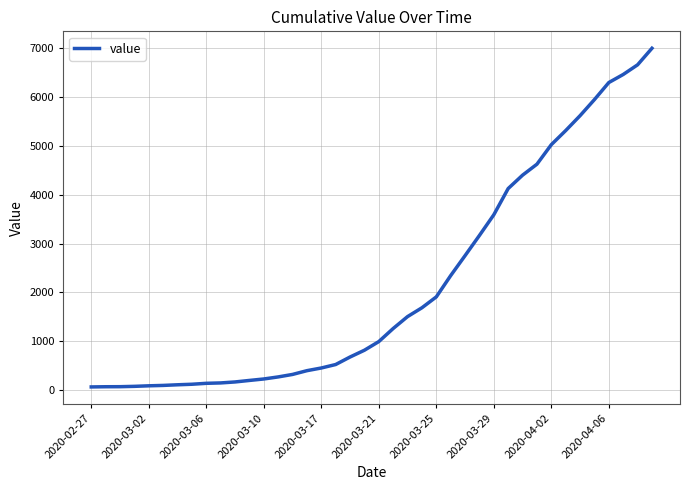

What is the maximum value shown in the chart?

7003